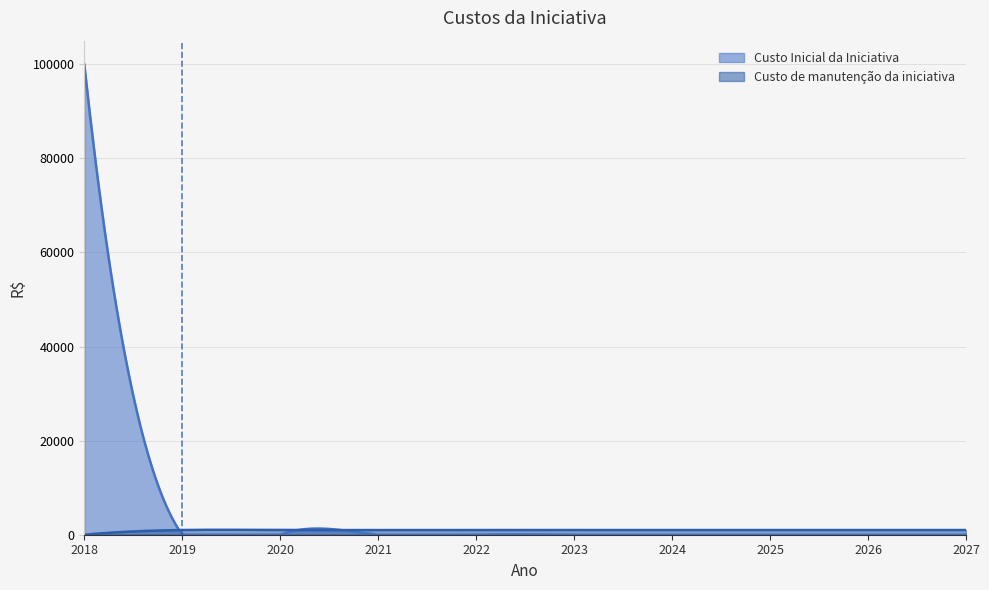

Rank the series at 2020 from highest to lowest value.

Custo de manutenção da iniciativa, Custo Inicial da Iniciativa